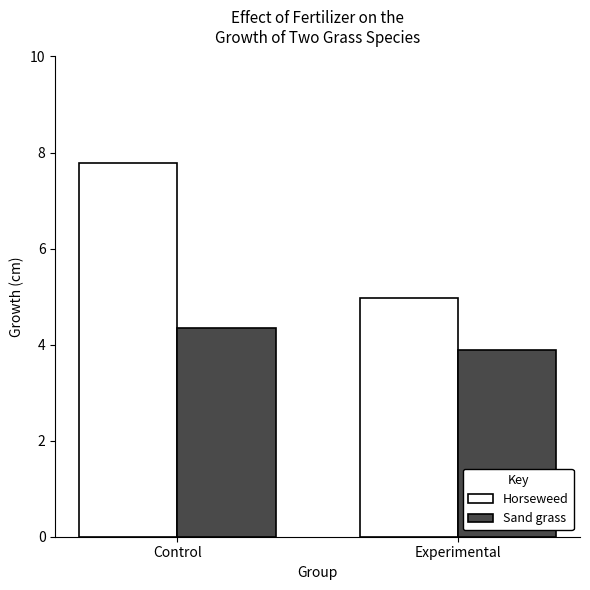

What is the average value of the Horseweed series?

6.4